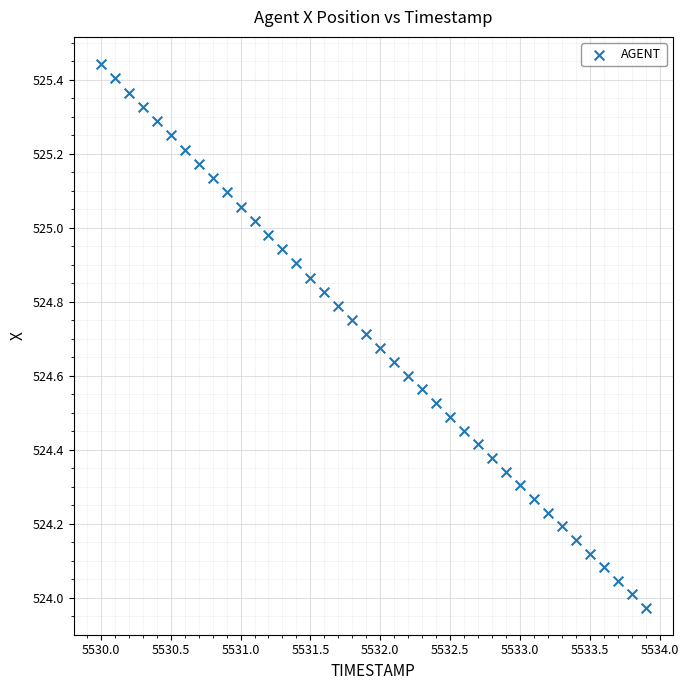

What is the range of Y values (max minus min)?

1.5